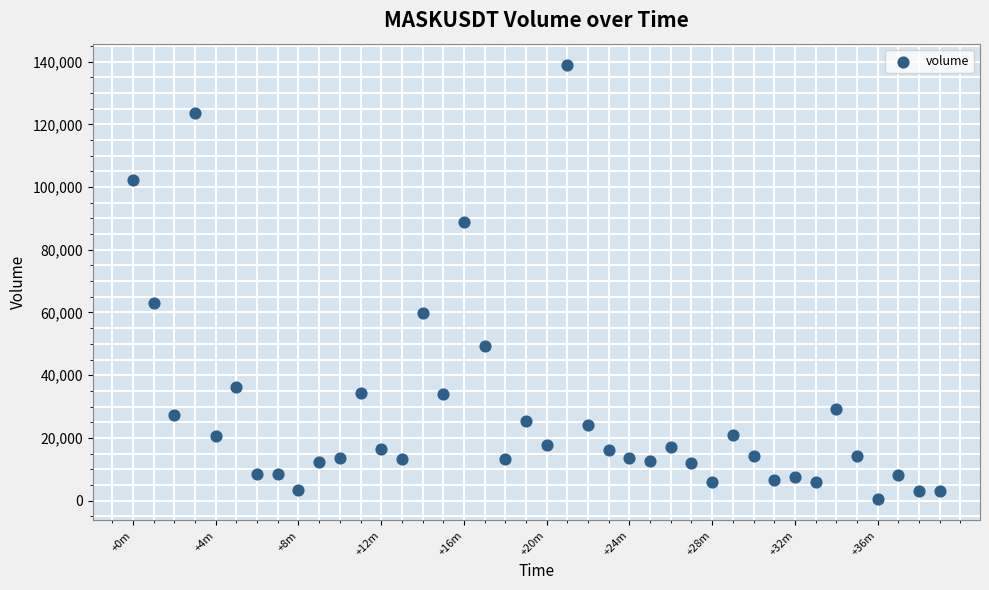

What is the range of Y values (max minus min)?

138214